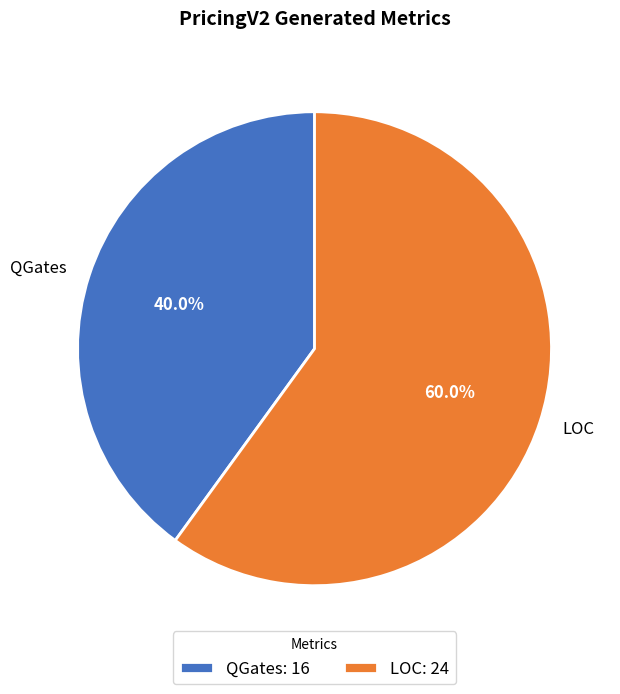

Is there a majority slice in this chart?

Yes